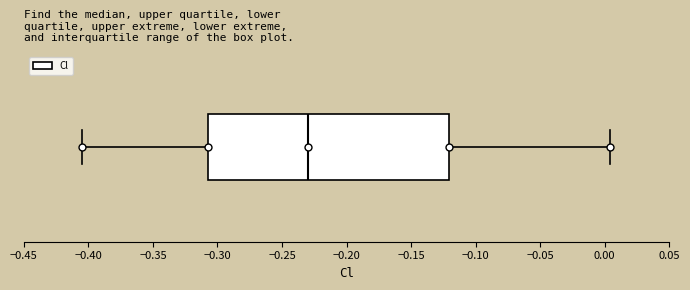

Where does the right whisker of the box end on the x-axis? The values are not printed on the chart, so give them approximately, as read against the axis.

0.005